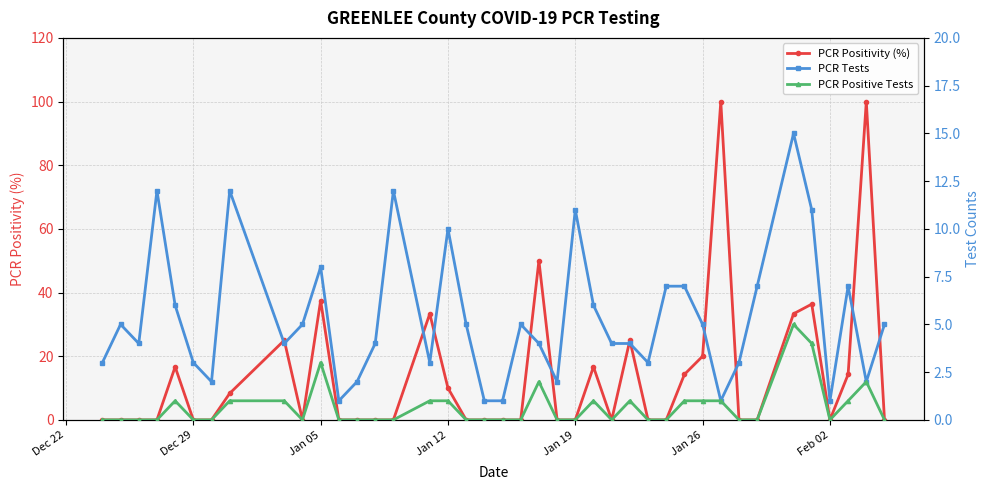

Count the number of categories in the chart.

40